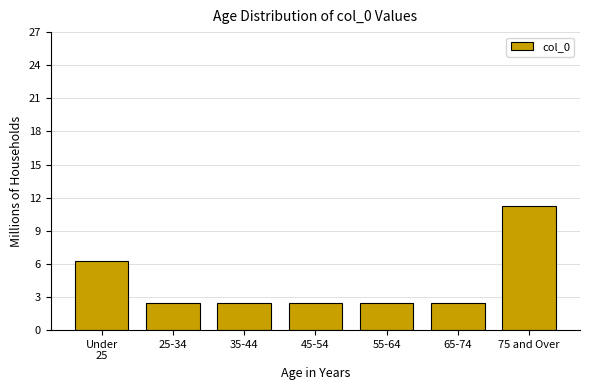

Is it true that the value at 75 and Over is 11.2?

True